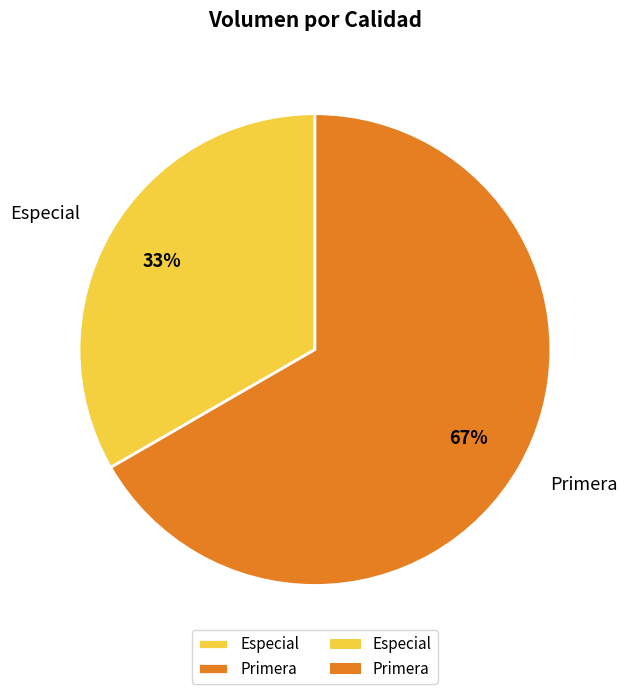

Combined, do Especial and Primera account for over 50%?

Yes